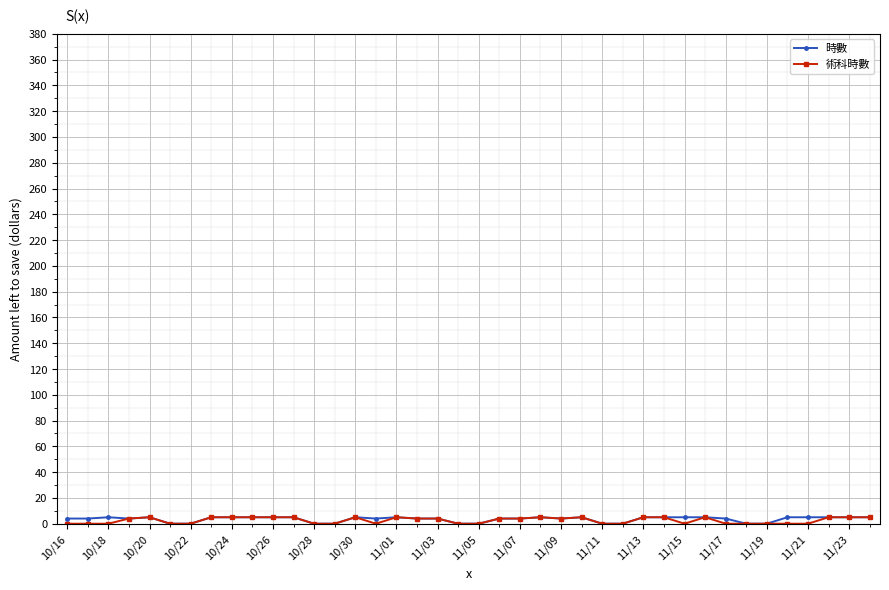

True or false: 術科時數 has more than 2 interior local peaks.

True